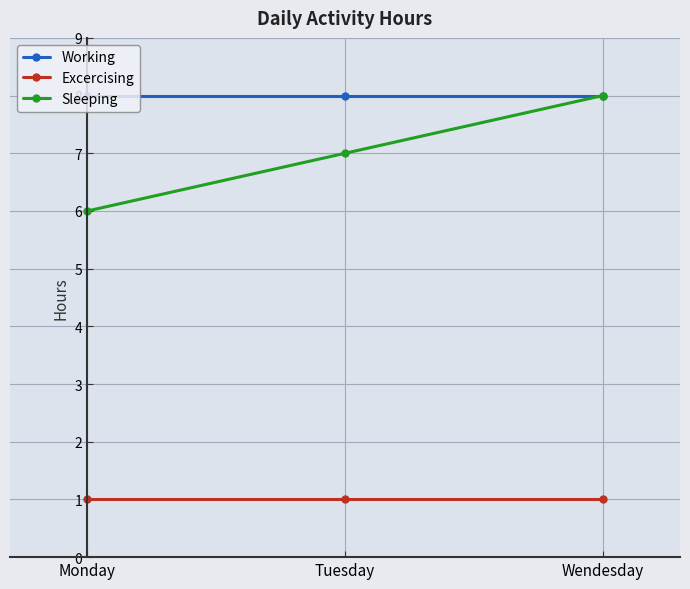

Reading left to right, list all the values displayed in this chart.

Working: Monday=8	Tuesday=8	Wendesday=8
Excercising: Monday=1	Tuesday=1	Wendesday=1
Sleeping: Monday=6	Tuesday=7	Wendesday=8